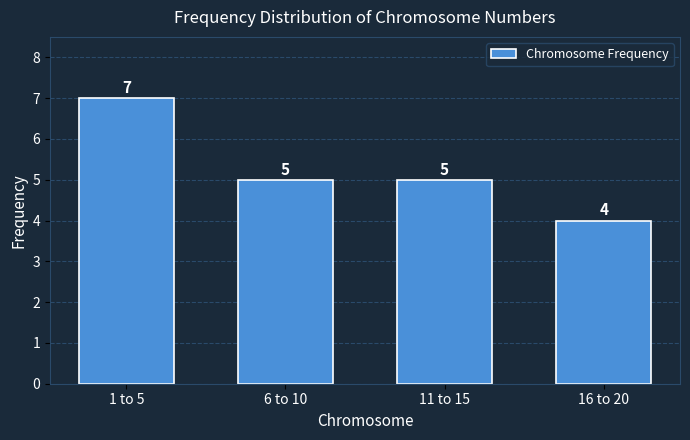

Reading left to right, transcribe all the data shown in this chart.

7	5	5	4